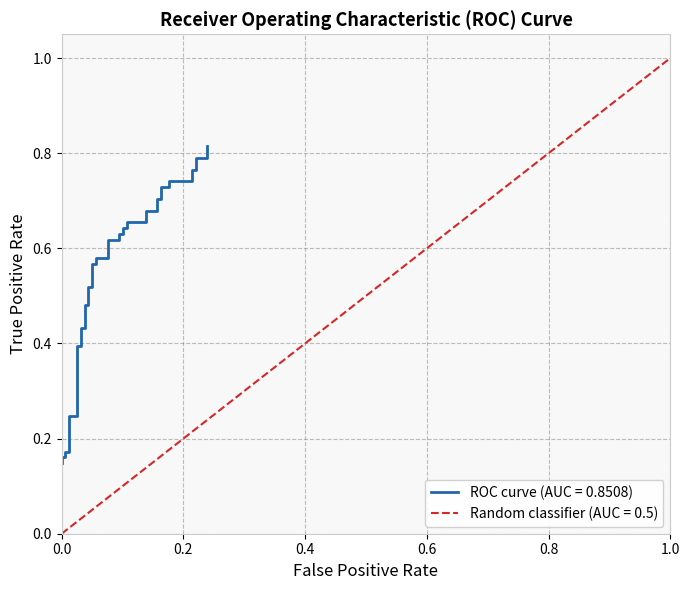

Is this an area chart (filled region under the line)?

No